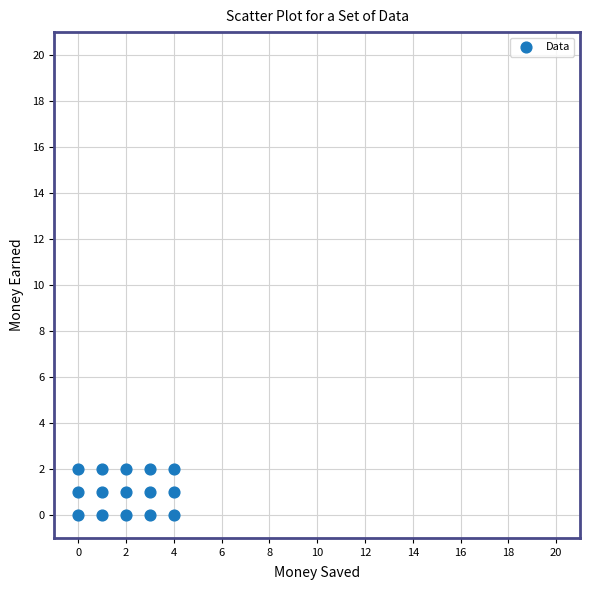

What is the range of X values (max minus min)?

4